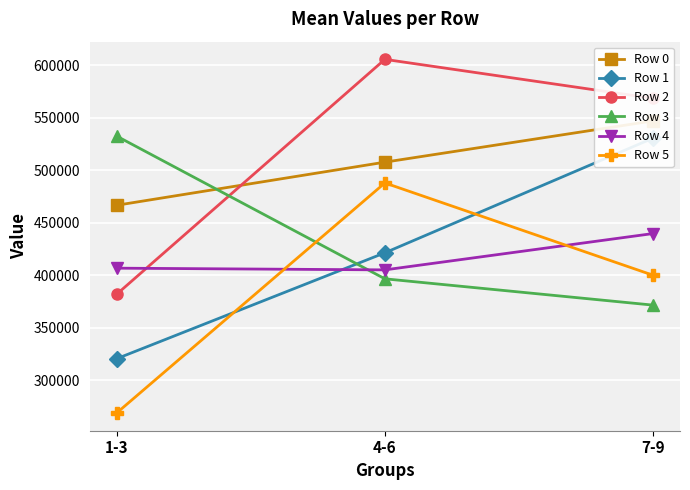

What is the label of the 3rd point from the right?

1-3